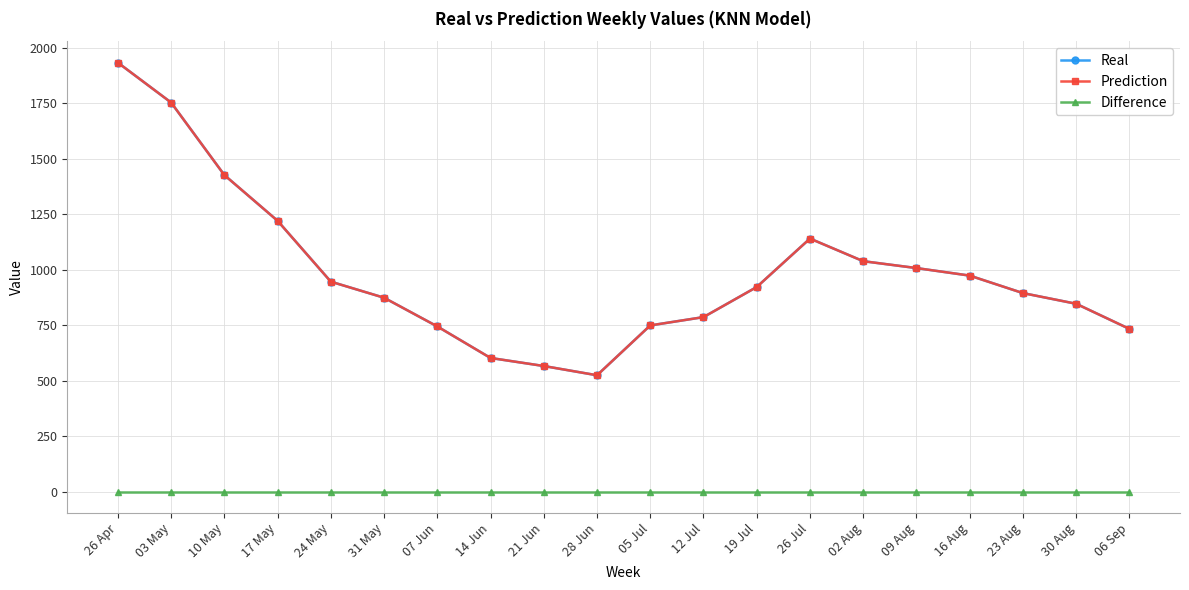

Which has a higher value, 16 Aug or 06 Sep?

16 Aug